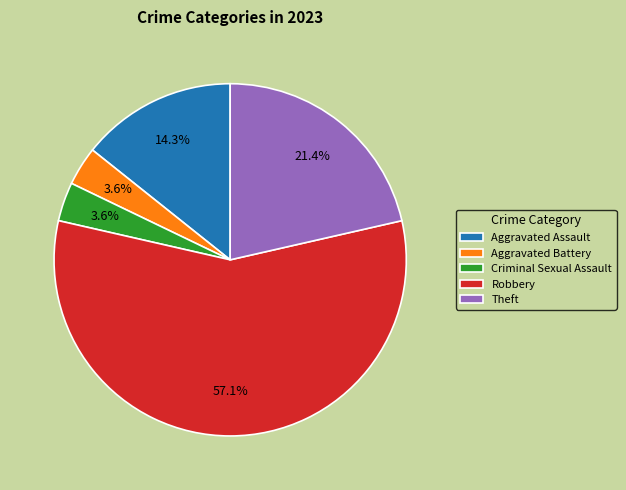

How many slices are in this pie chart?

5